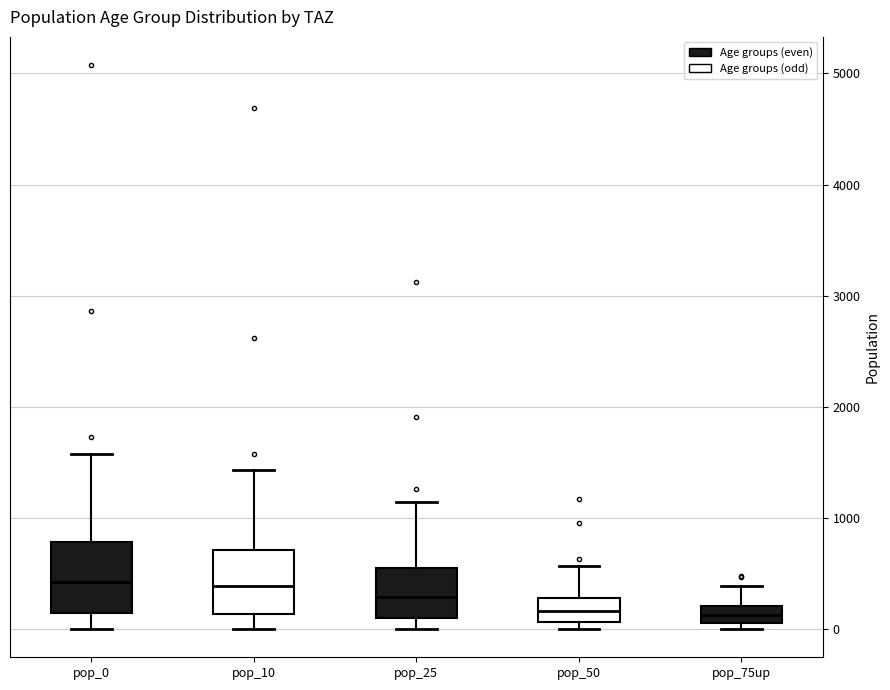

Reading left to right, read every box against the y-axis: the position of its median line, the range the box covers, and the ends of its whiskers. The values are not printed on the chart, so give them approximately, as read against the axis.

pop_0: median 400, box 100 to 800, whiskers 0 to 1600
pop_10: median 400, box 100 to 700, whiskers 0 to 1400
pop_25: median 300, box 100 to 500, whiskers 0 to 1100
pop_50: median 200, box 100 to 300, whiskers 0 to 600
pop_75up: median 100 (inside the box), box 100 to 200, whiskers 0 to 400